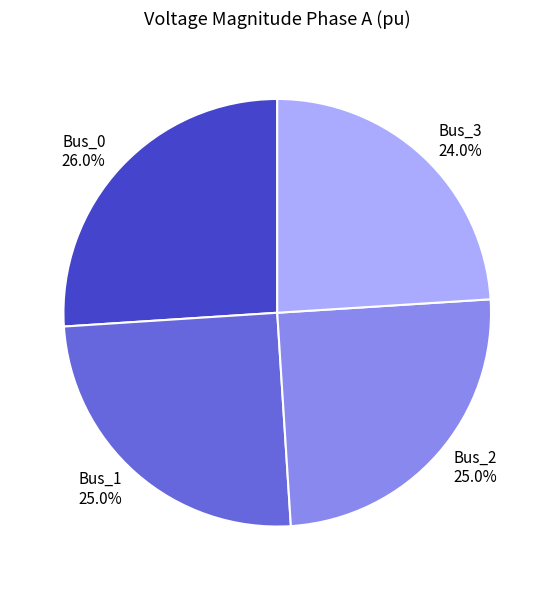

Combined, do Bus_3 and Bus_2 account for over 50%?

No